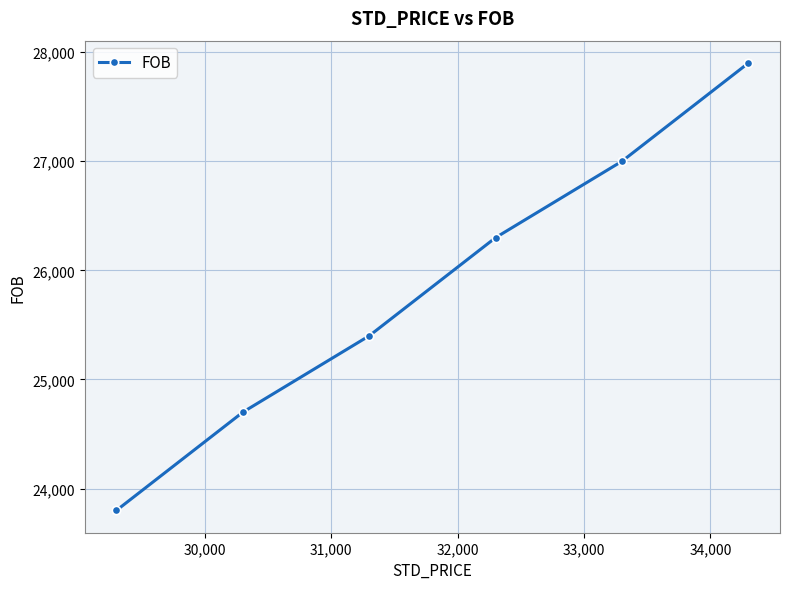

True or false: there are more than 0 points higher than both neighbors.

False